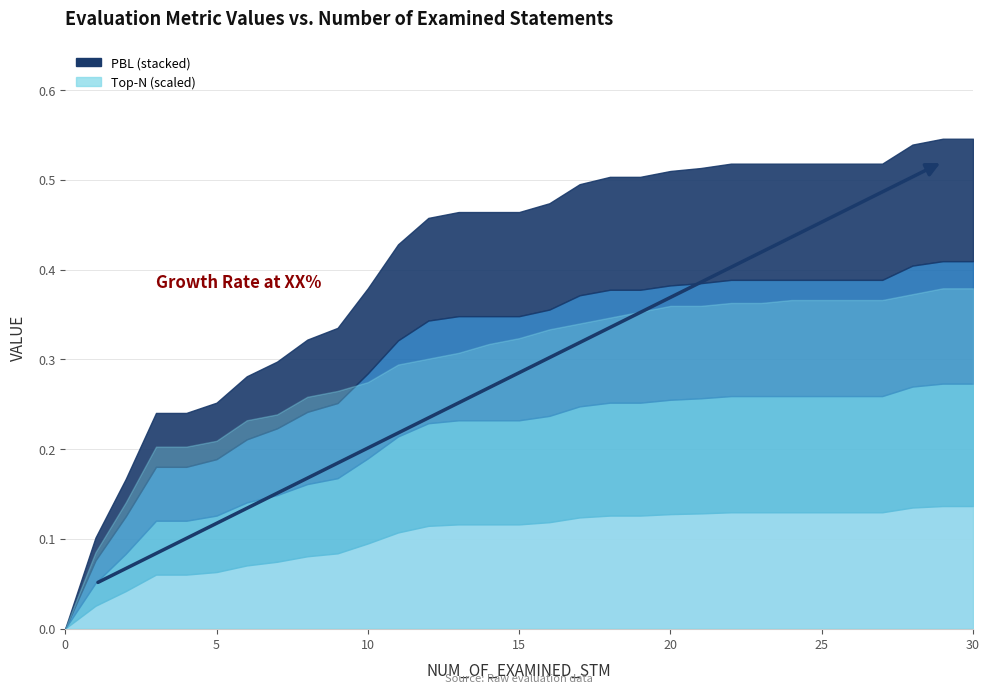

True or false: PBL has a value of 0.2 at 4.

True